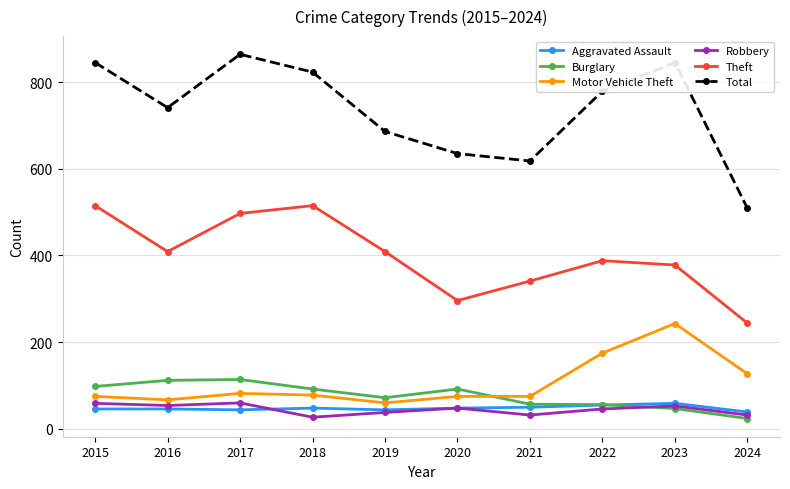

At how many categories does at least one series exceed 667?

7